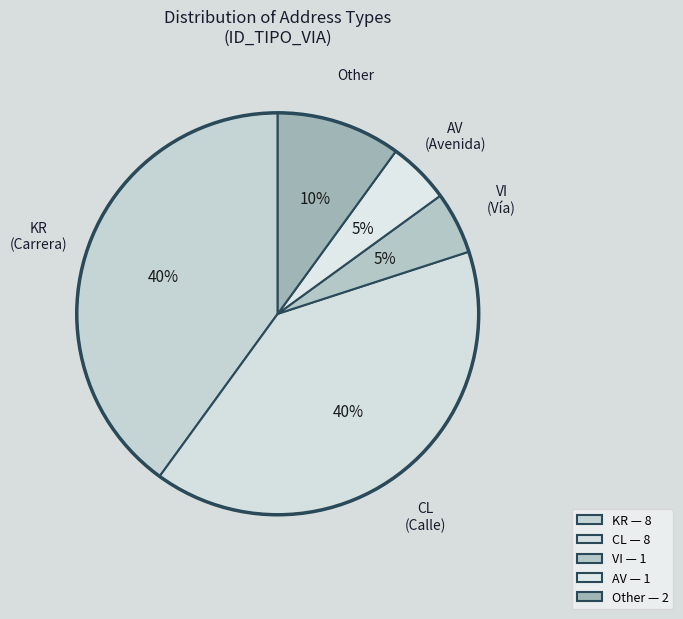

Count the number of slices in the pie.

5